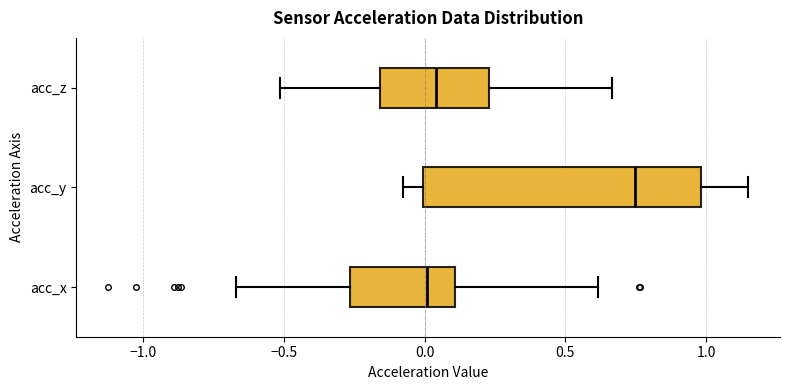

Comparing the boxes themselves (not the whiskers), which one is the widest?

acc_y